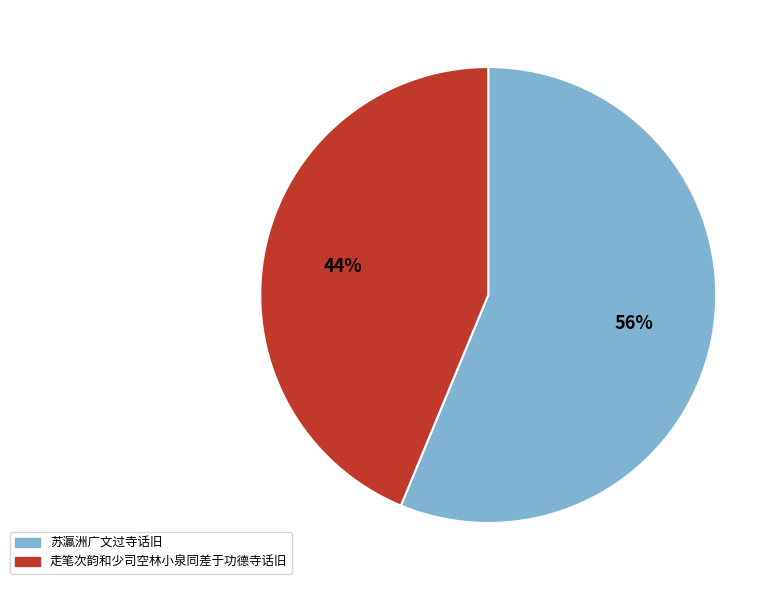

To the nearest percent, what percentage of the pie is 走笔次韵和少司空林小泉同差于功德寺话旧?

44%